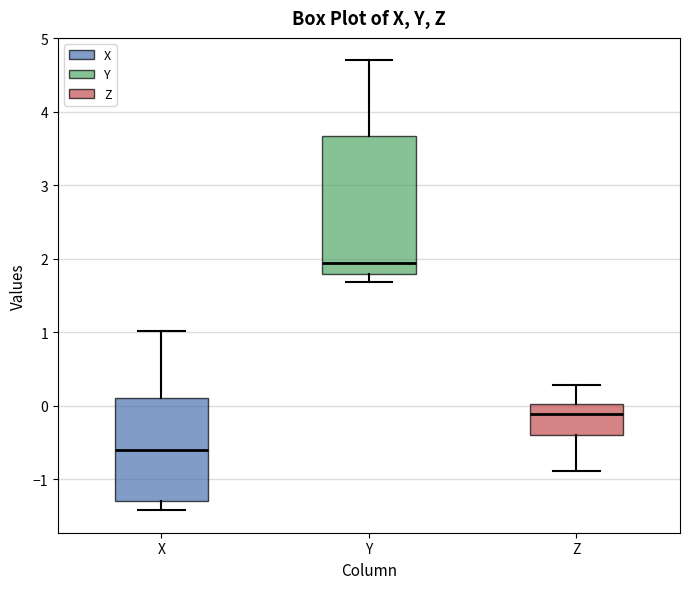

Which box's median line is the lowest?

X